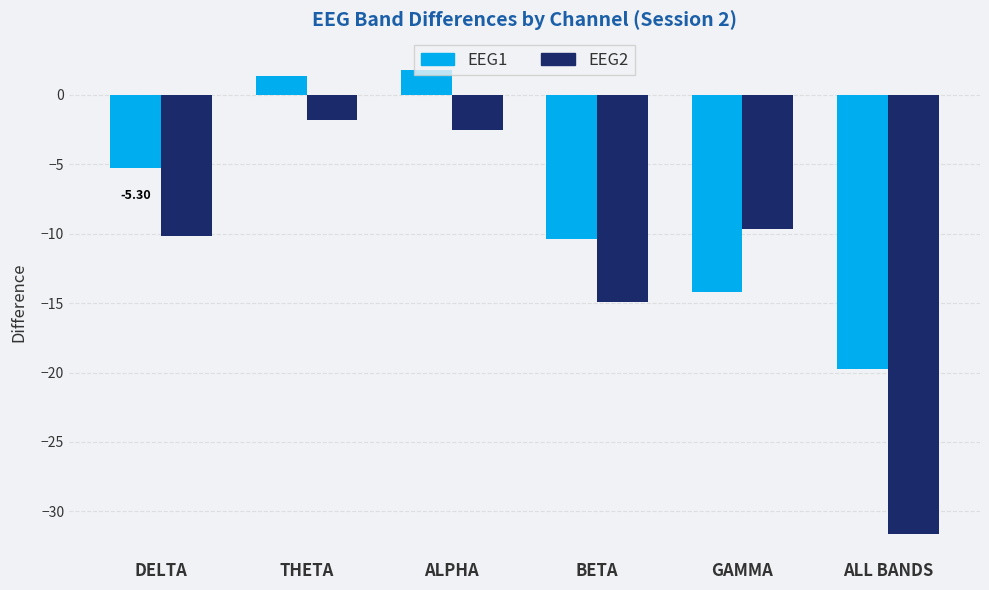

What is the difference between the second highest and minimum values in the EEG1 series?

21.1